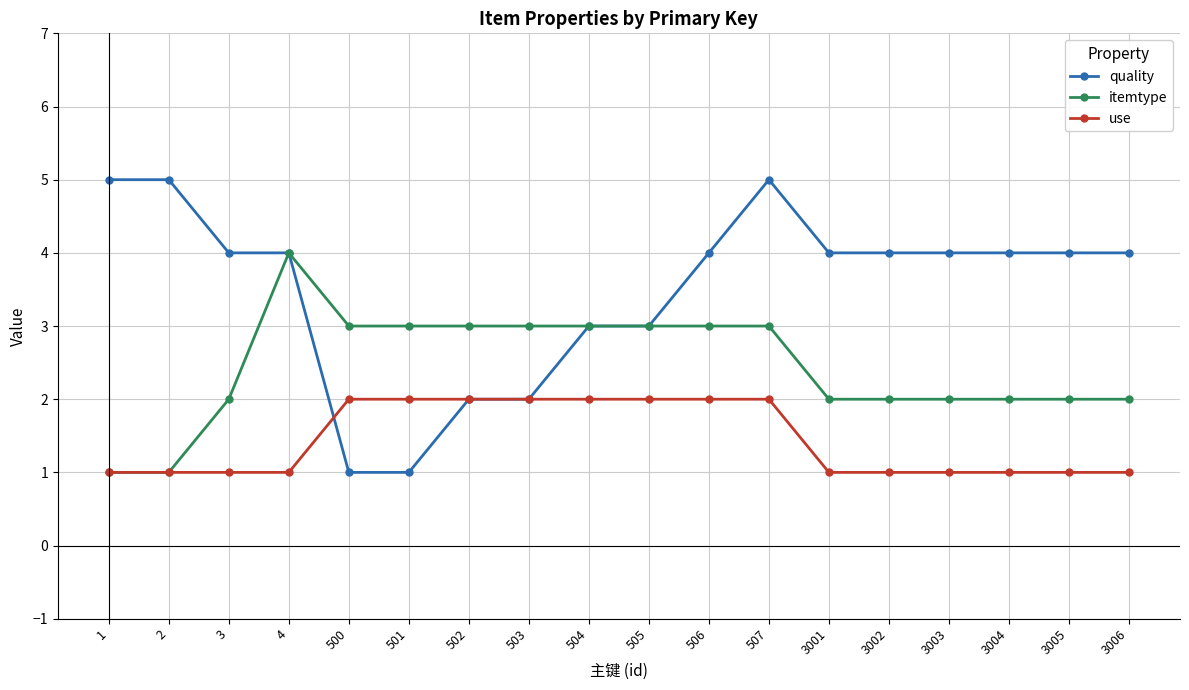

True or false: itemtype has more than 0 interior local peaks.

True